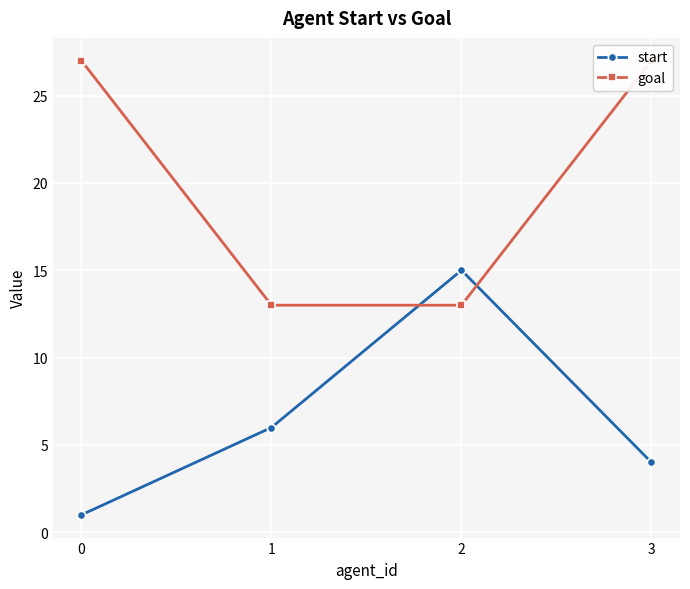

Between 3 and 1, which is larger?

1